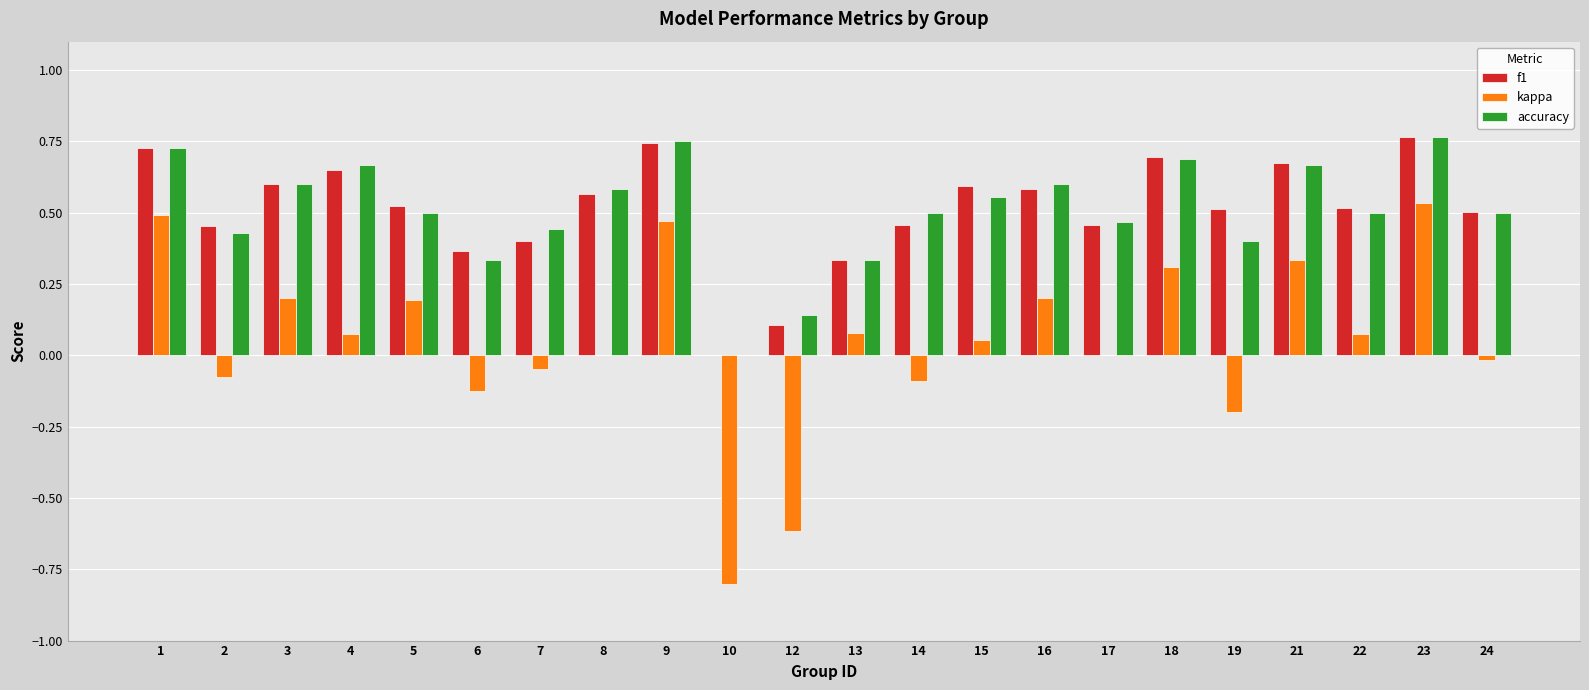

Is the value of f1 at 1 greater than the value of accuracy at 19?

Yes